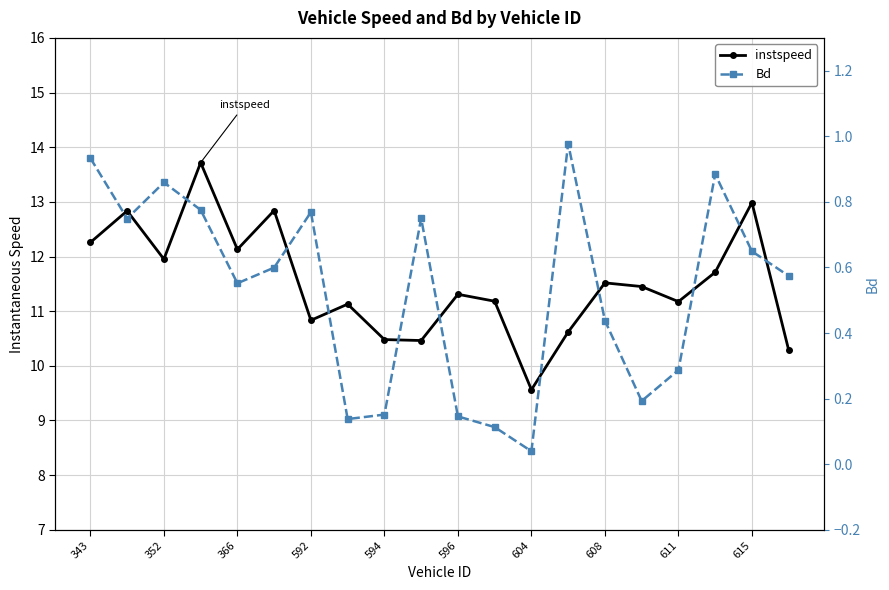

The instspeed series shows 18.2 at 615. True or false?

False